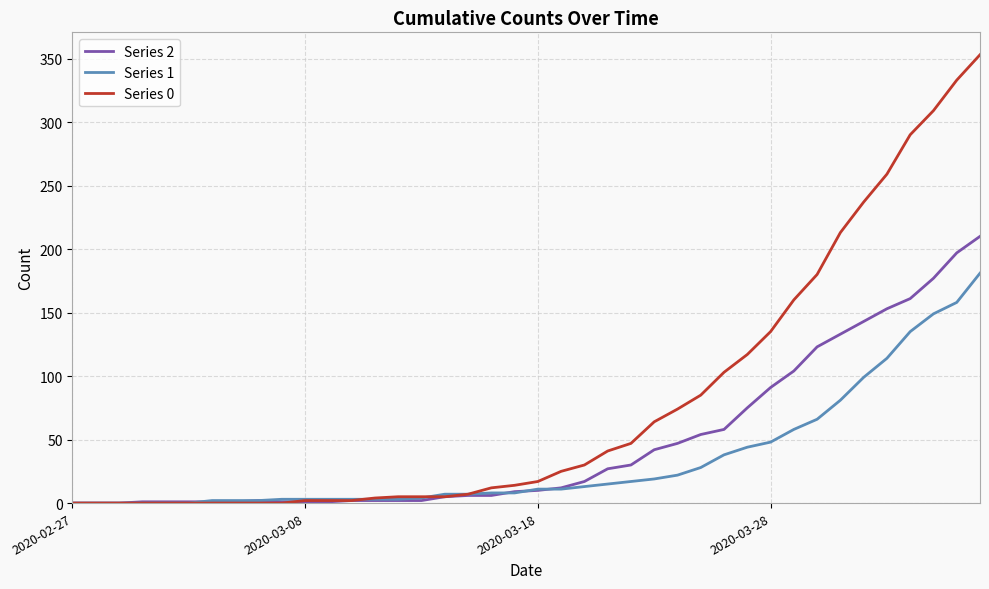

Which series has the widest spread of values?

Series 0